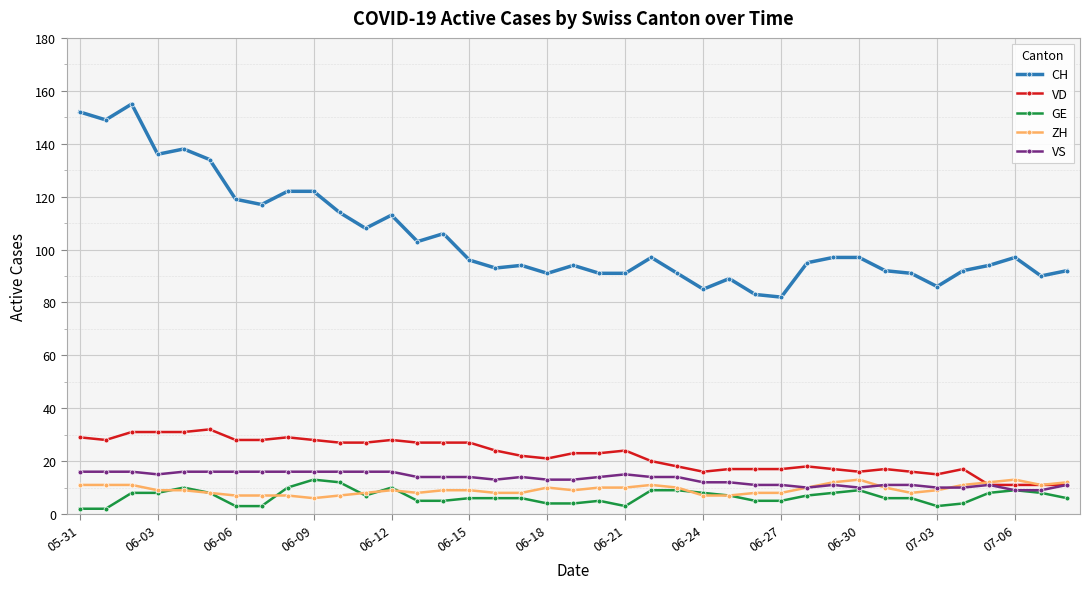

Which series has the largest range (max minus min)?

CH